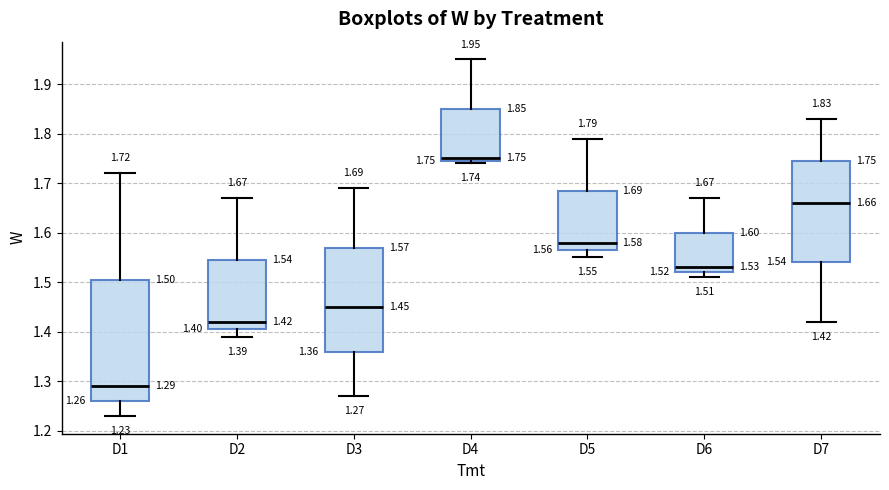

Which box's median line is the highest?

D4